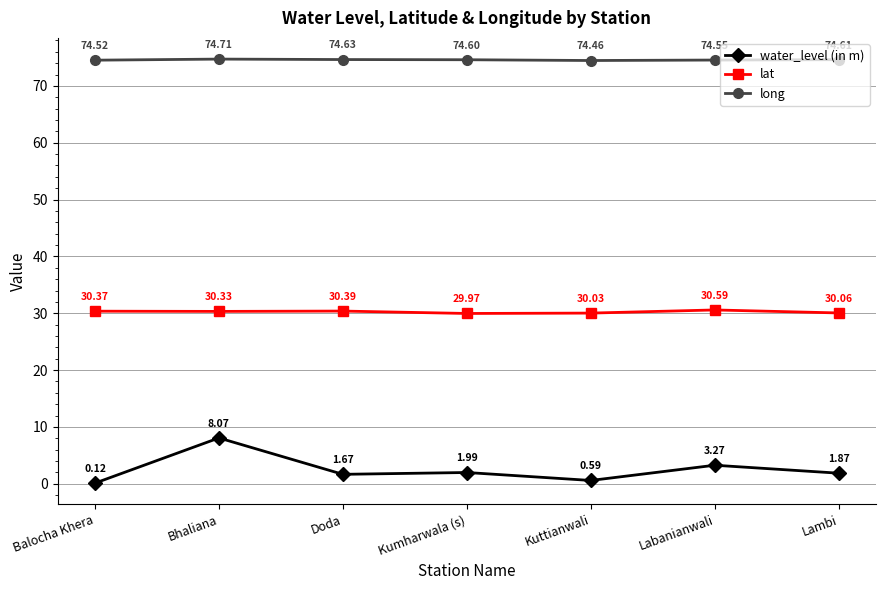

What are all the series names shown in the legend?

water_level (in m), lat, long